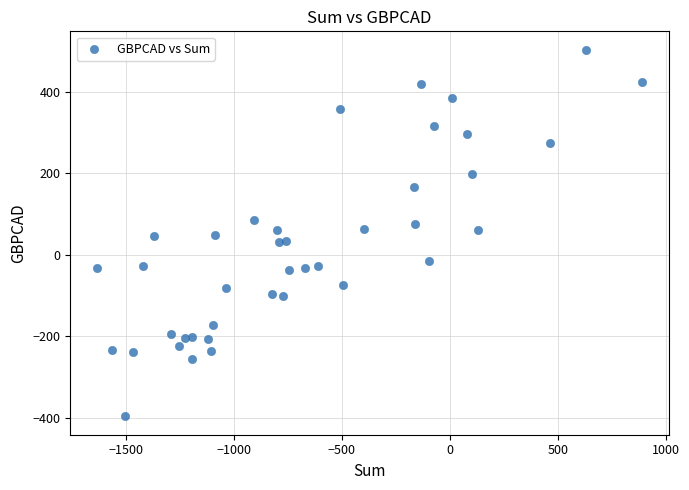

What is the range of Y values (max minus min)?

900